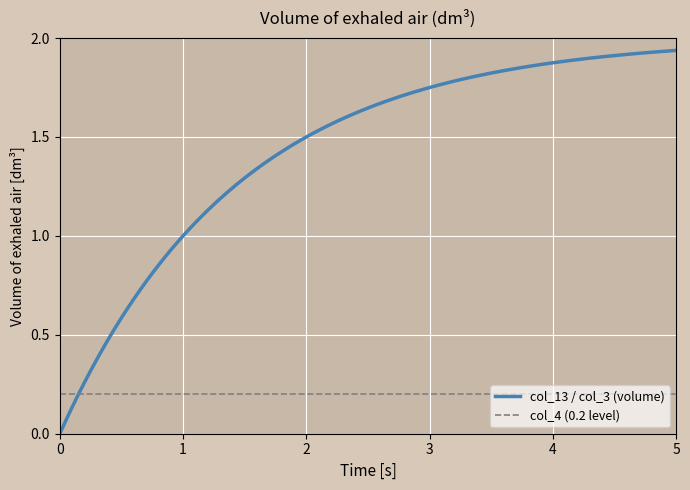

Which series has the largest total across all categories?

col_13 / col_3 (volume)